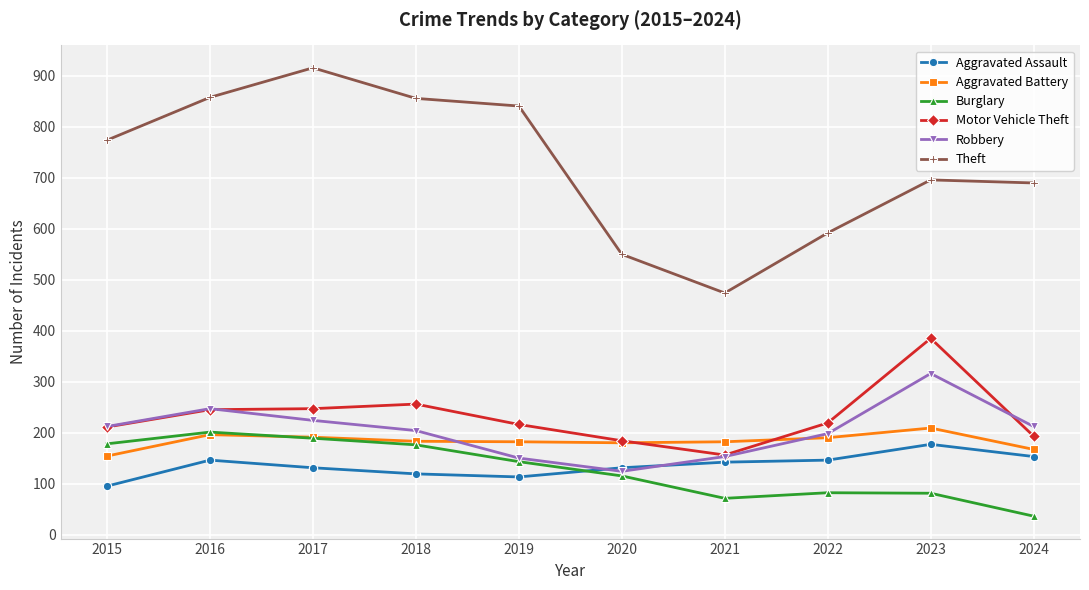

How many lines are shown in the chart?

6